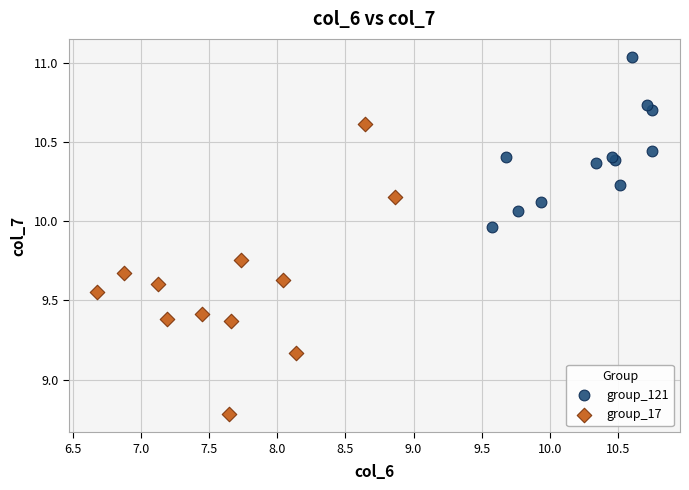

Which series has the widest spread of Y values?

group_17